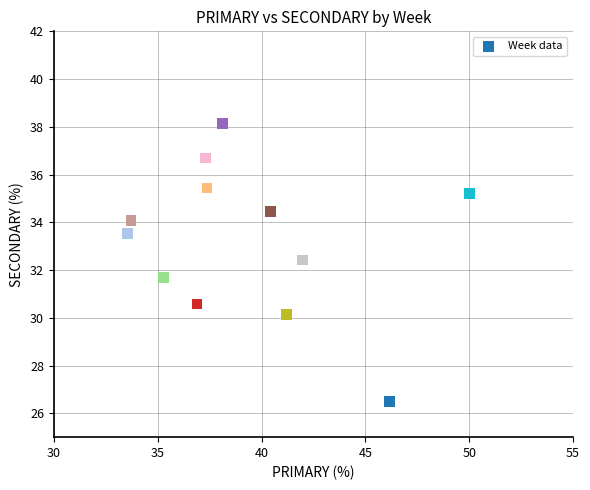

What is the range of Y values (max minus min)?

11.6